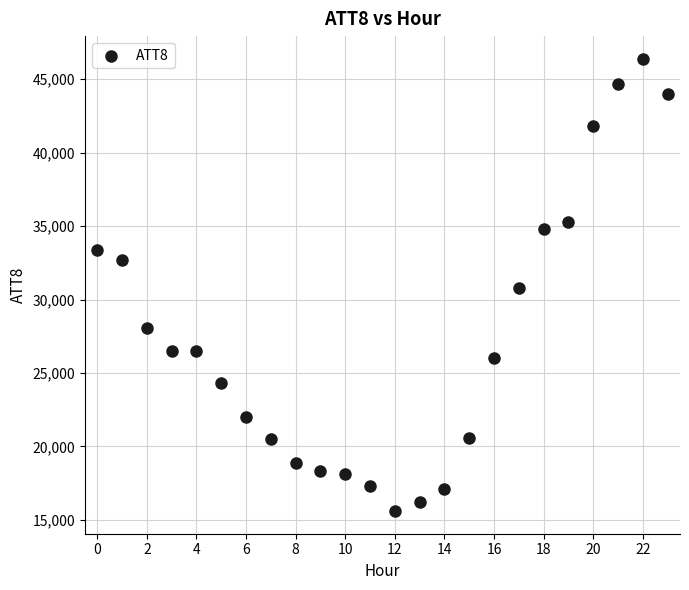

What is the range of Y values (max minus min)?

30800